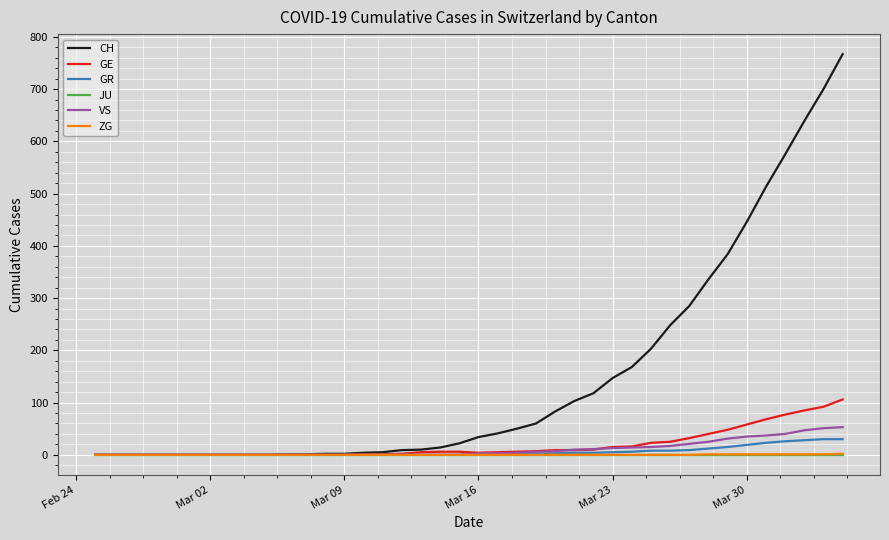

What is the maximum value shown in the chart?

767